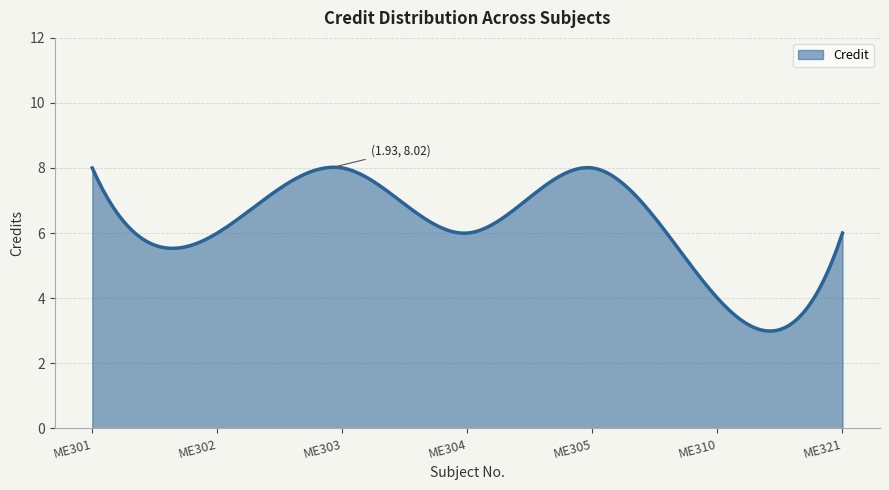

What is the smallest value displayed?

3.0